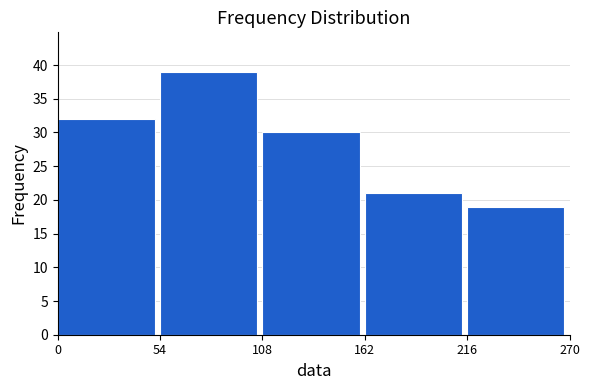

How tall is the bar that spans 162 to 216 on the x-axis? The values are not printed on the chart, so give them approximately, as read against the axis.

21